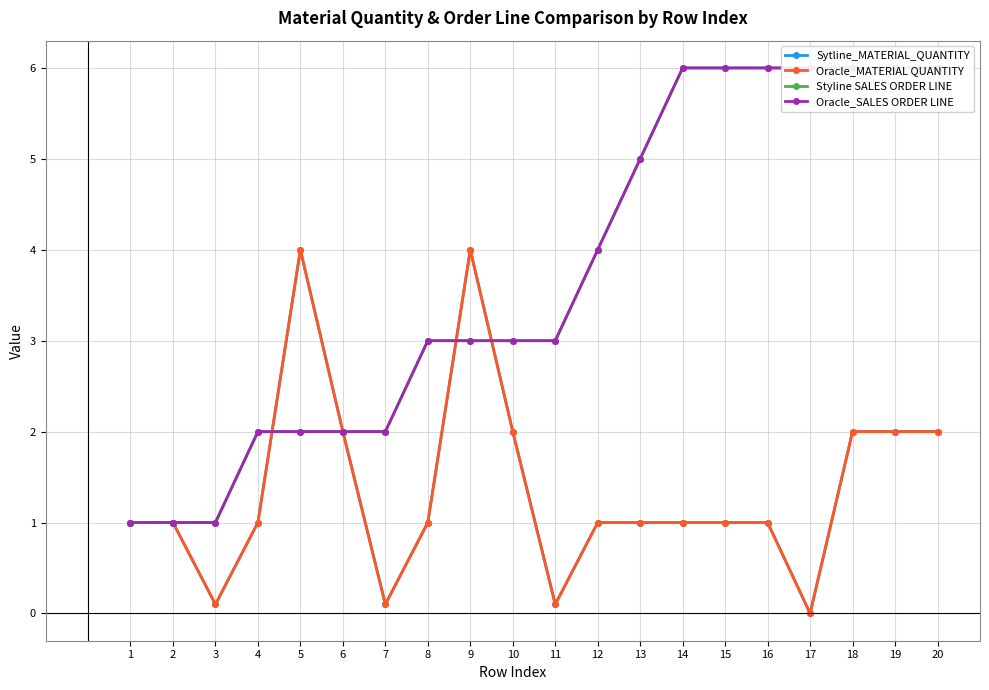

What is the average value of the Oracle_MATERIAL QUANTITY series?

1.4